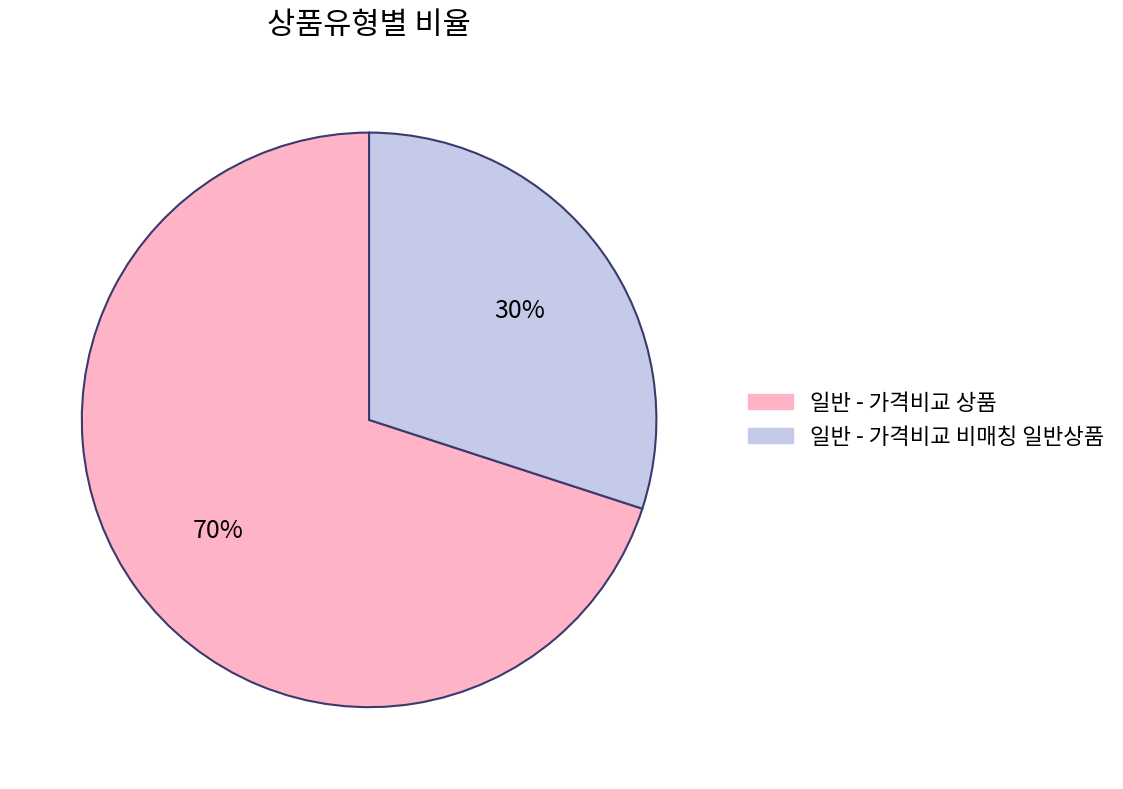

Rank the categories by value from lowest to highest.

일반 - 가격비교 비매칭 일반상품, 일반 - 가격비교 상품